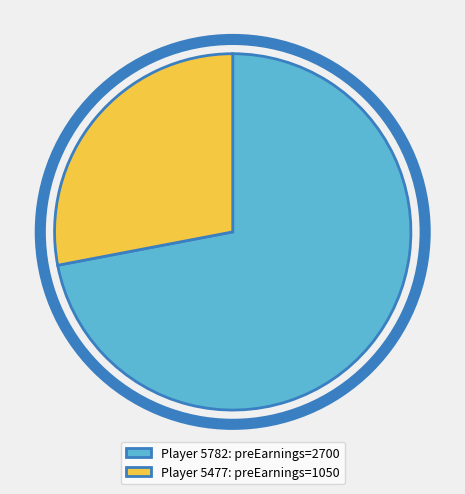

Which category accounts for the majority?

Player 5782: preEarnings=2700